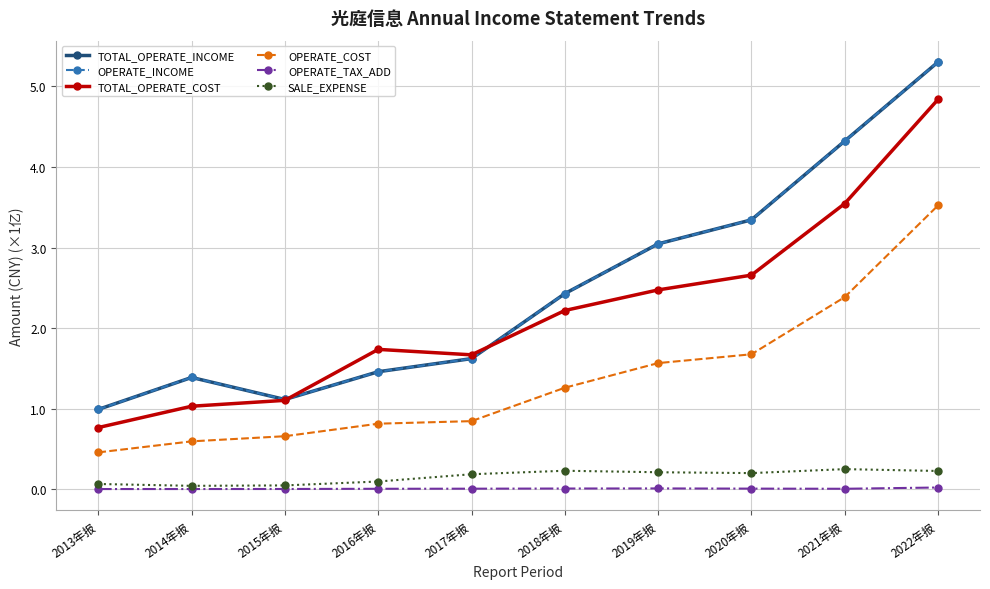

What is the average value of the TOTAL_OPERATE_COST series?

2.2